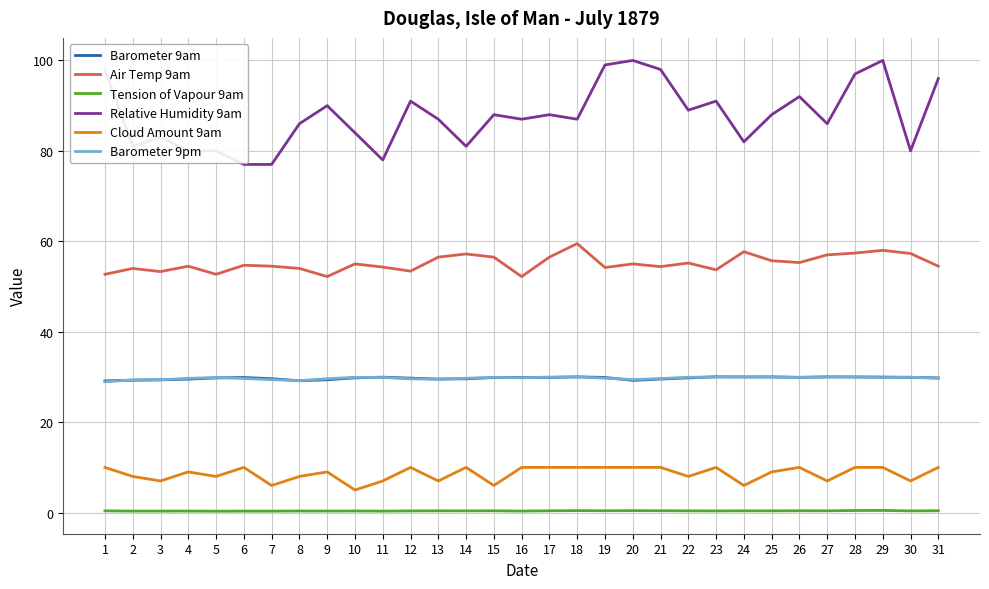

Which series has the widest spread of values?

Relative Humidity 9am